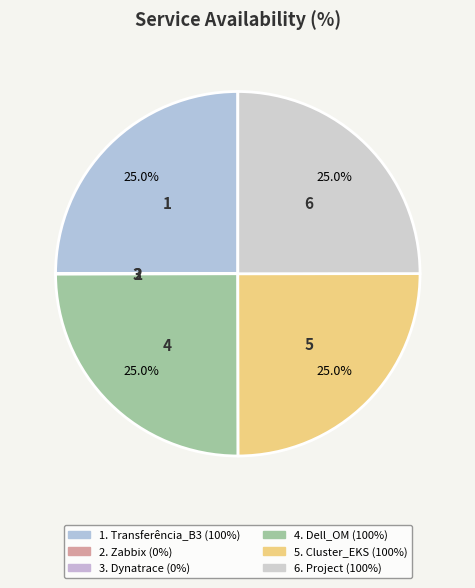

Which slice is the smallest?

Zabbix